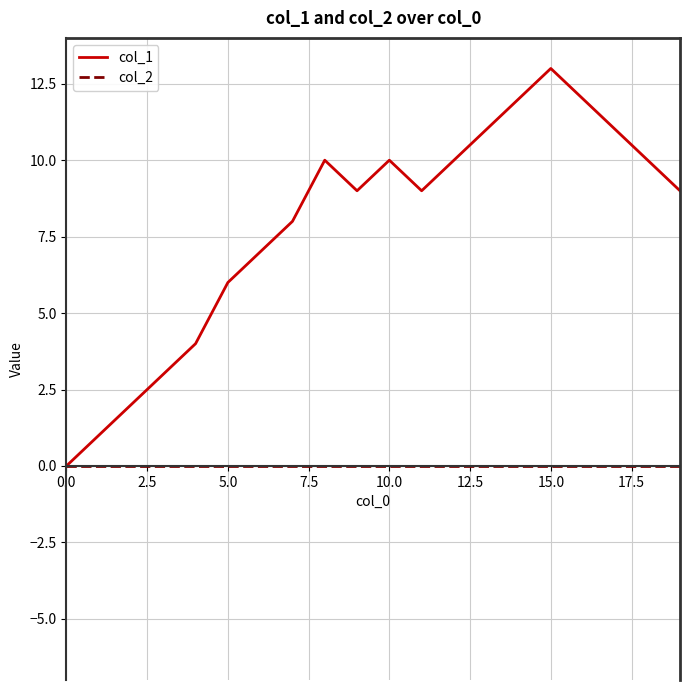

List the series in order of their peak value, highest first.

col_1, col_2